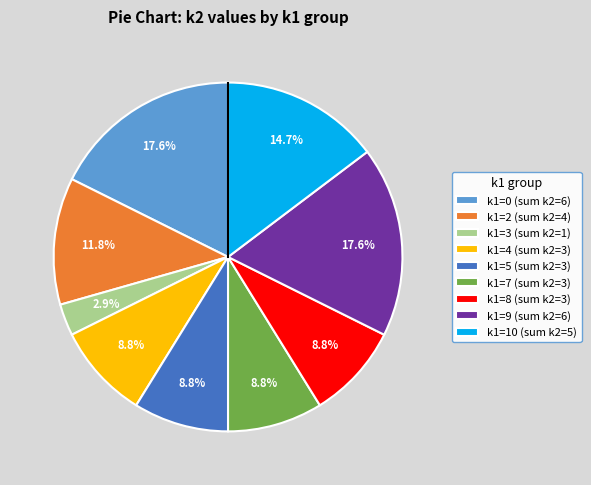

Between k1=2 (sum k2=4) and k1=10 (sum k2=5), which is larger?

k1=10 (sum k2=5)